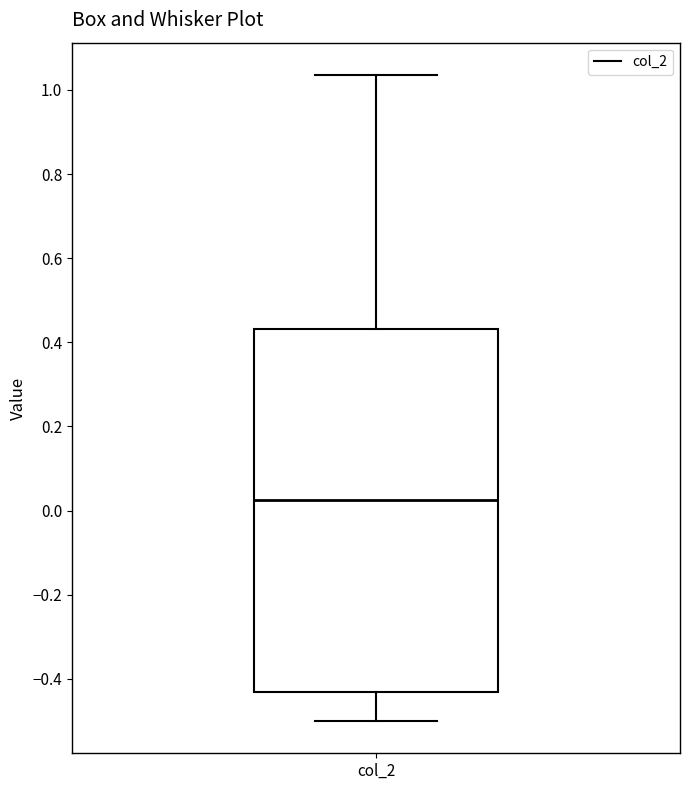

Where does the median line of the box for col_2 sit on the y-axis? The values are not printed on the chart, so give them approximately, as read against the axis.

0.02